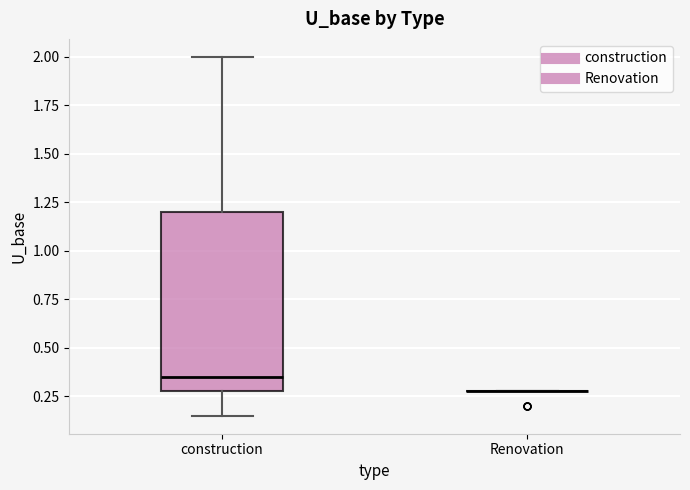

Reading left to right, read every box against the y-axis: the position of its median line, the range the box covers, and the ends of its whiskers. The values are not printed on the chart, so give them approximately, as read against the axis.

construction: median 0.35, box 0.30 to 1.20, whiskers 0.15 to 2.00
Renovation: box collapsed to a line at 0.30, whiskers 0.30 to 0.30